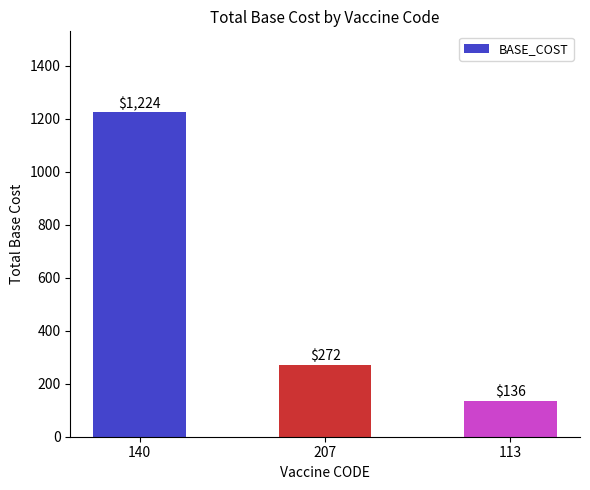

Which category has the highest value across all series?

140